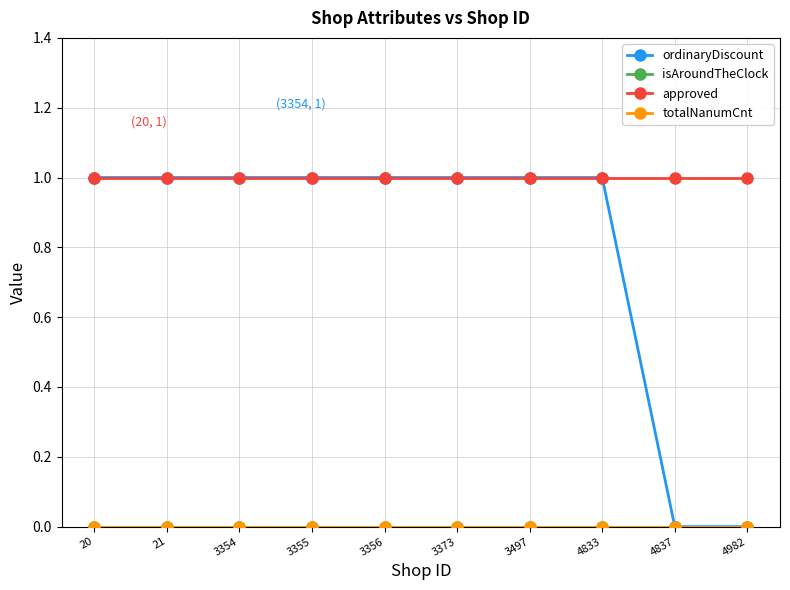

What is the sum of the approved values at 3356 and 21?

2